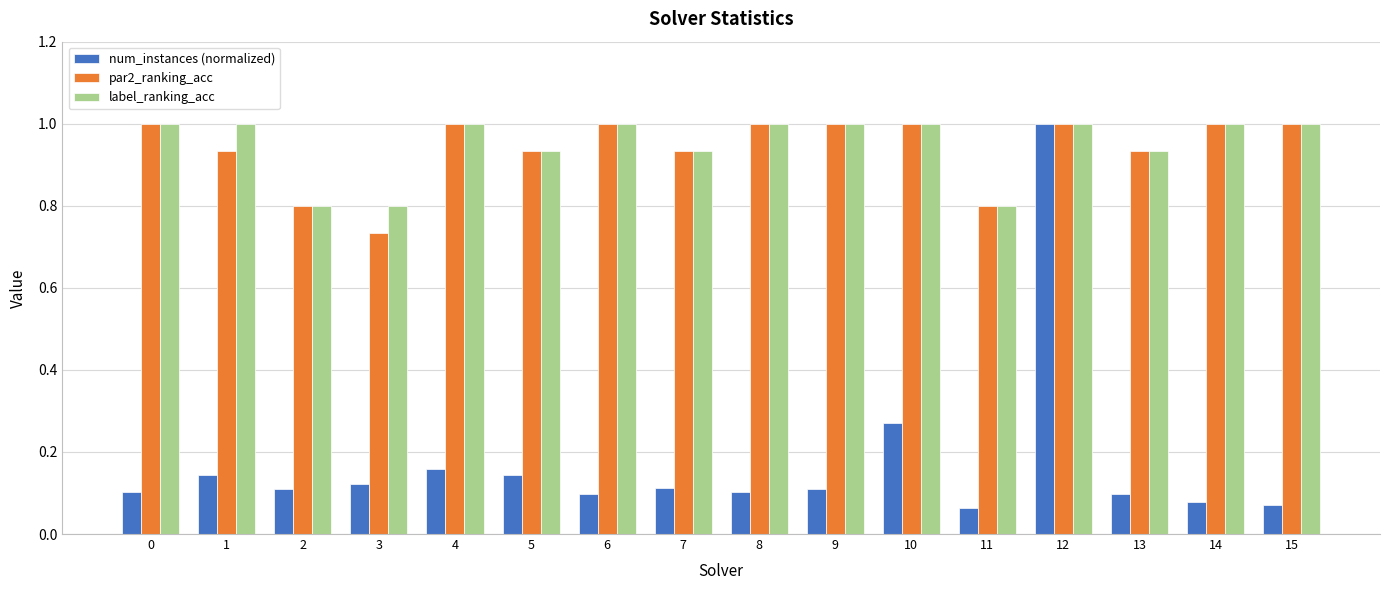

Does the chart contain any negative values?

No